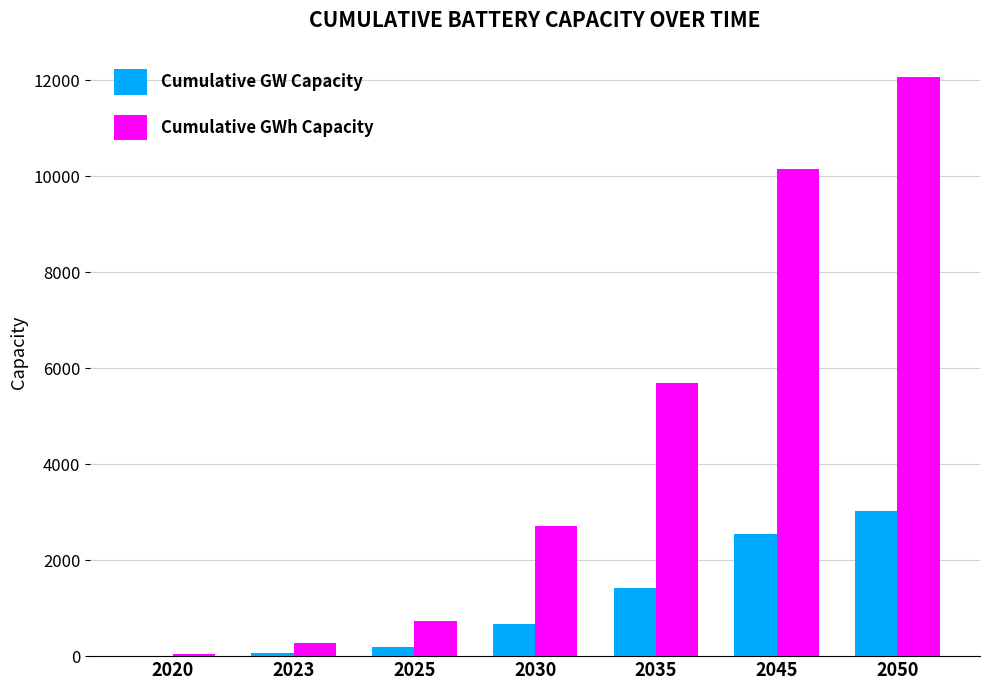

What is the total value across all series at 2050?

15091.8